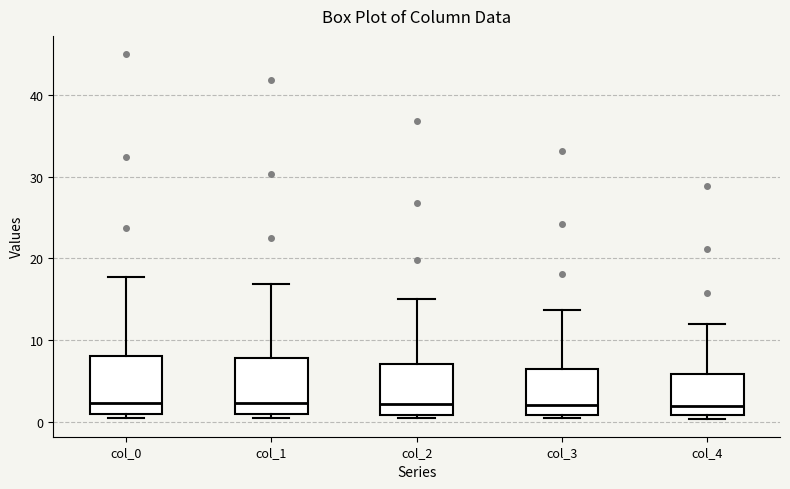

Reading left to right, read every box against the y-axis: the position of its median line, the range the box covers, and the ends of its whiskers. The values are not printed on the chart, so give them approximately, as read against the axis.

col_0: median 2, box 1 to 8, whiskers 0 to 18
col_1: median 2, box 1 to 8, whiskers 0 to 17
col_2: median 2, box 1 to 7, whiskers 0 to 15
col_3: median 2, box 1 to 6, whiskers 0 to 14
col_4: median 2, box 1 to 6, whiskers 0 to 12